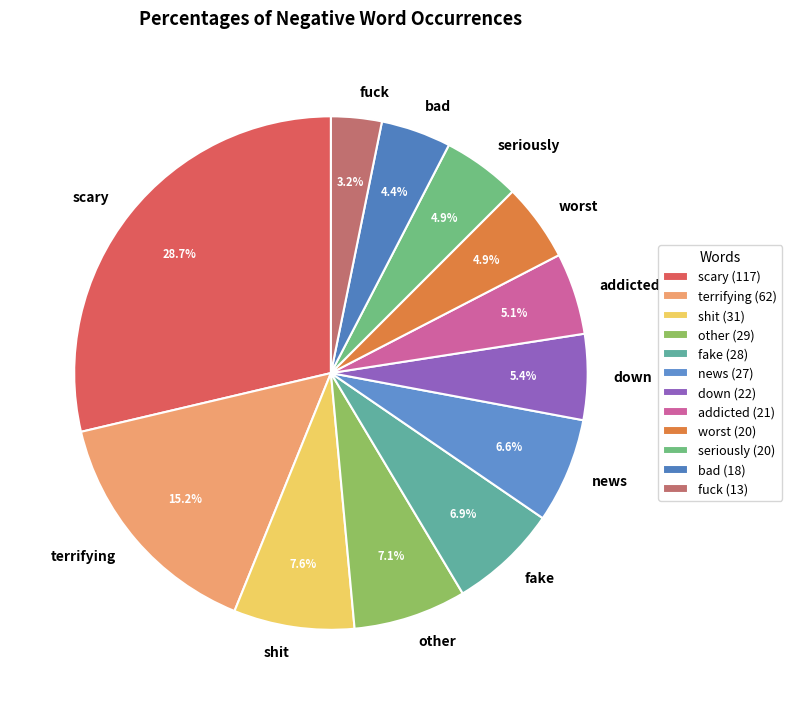

To the nearest percent, what is the average slice percentage?

8%